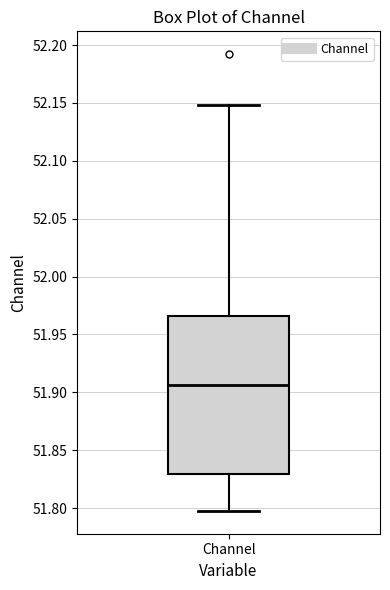

Read this box plot against the y-axis: the position of the median line, the range covered by the box, and the ends of both whiskers. The values are not printed on the chart, so give them approximately, as read against the axis.

median 51.905, box 51.830 to 51.965, whiskers 51.800 to 52.150